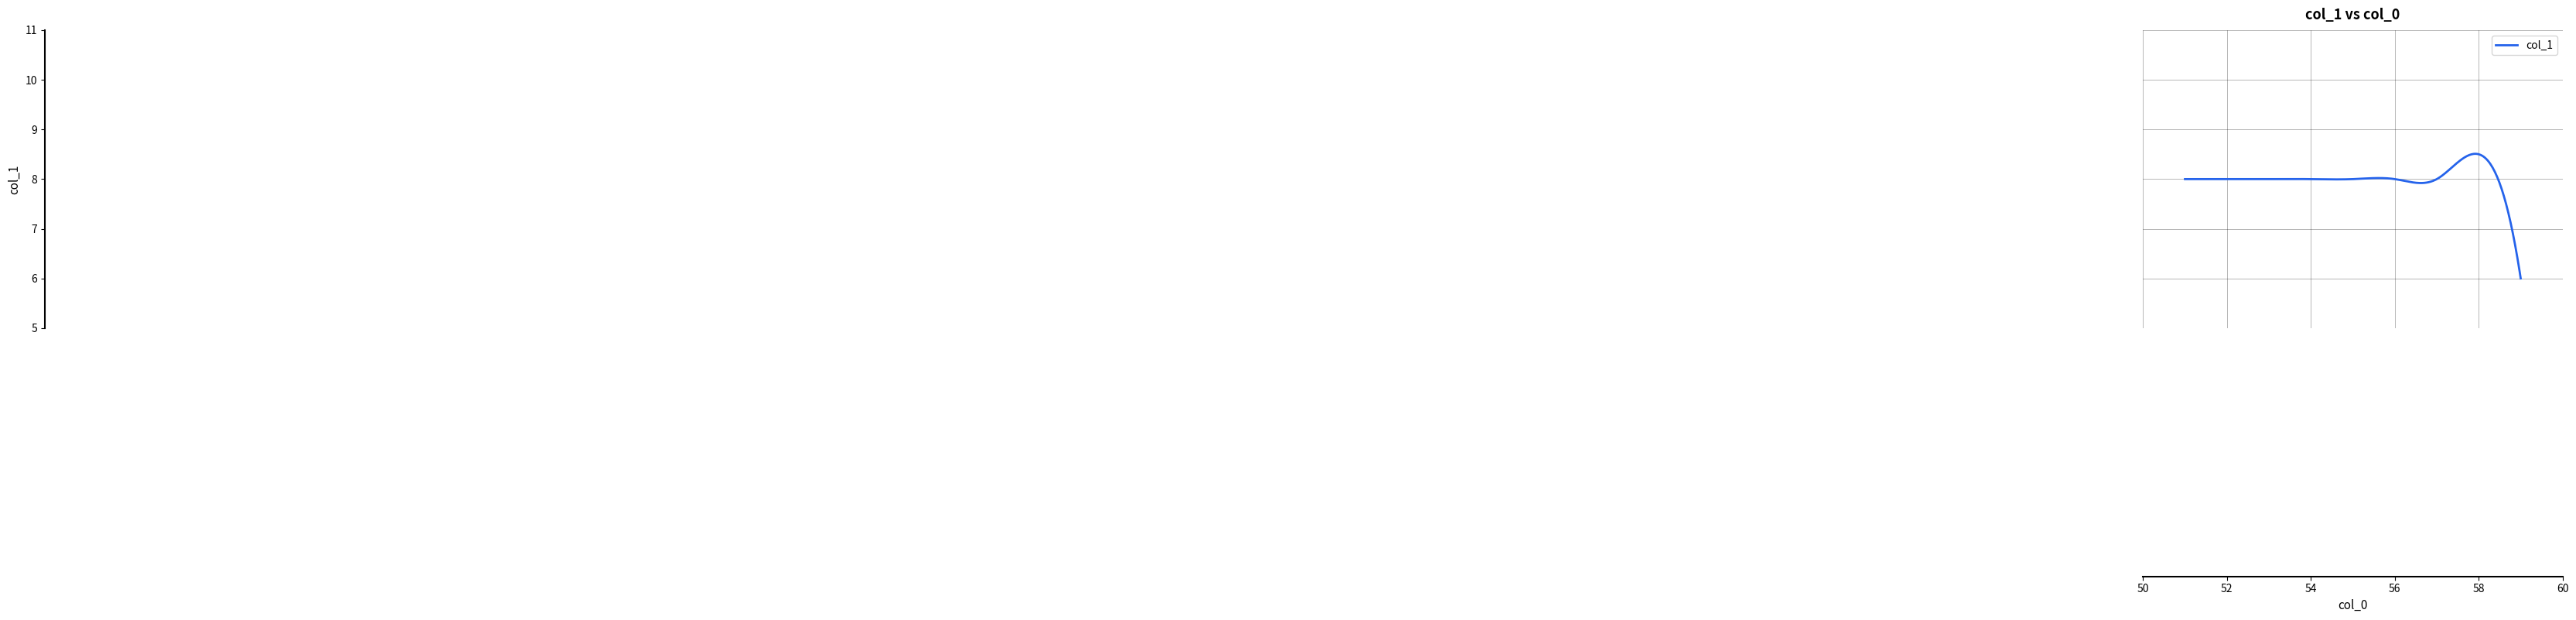

What is the greatest value displayed?

8.5